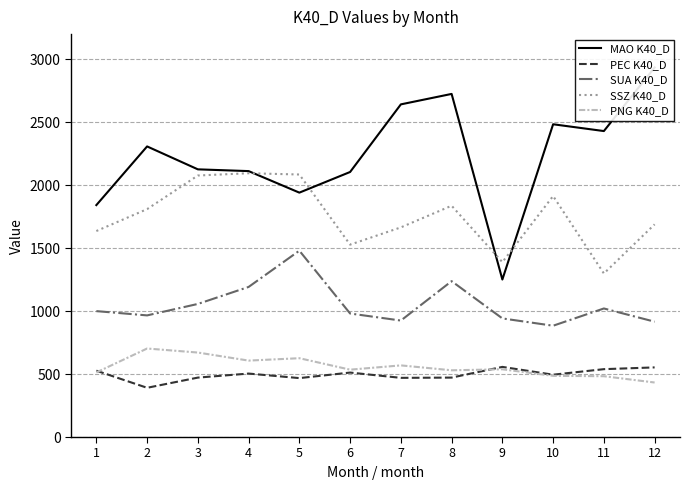

What is the value of the MAO K40_D point at the 2nd from the left?

2308